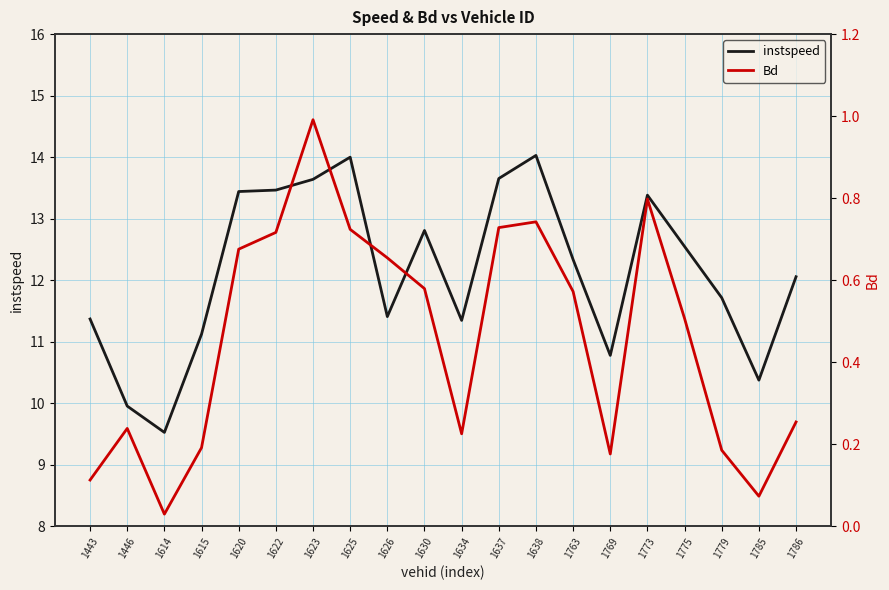

Rank the series by their maximum value, from highest to lowest.

instspeed, Bd